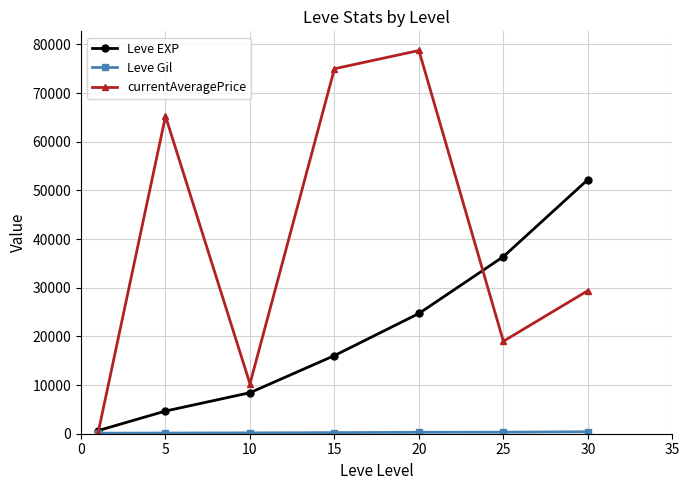

True or false: Leve EXP has more than 0 interior local peaks.

False